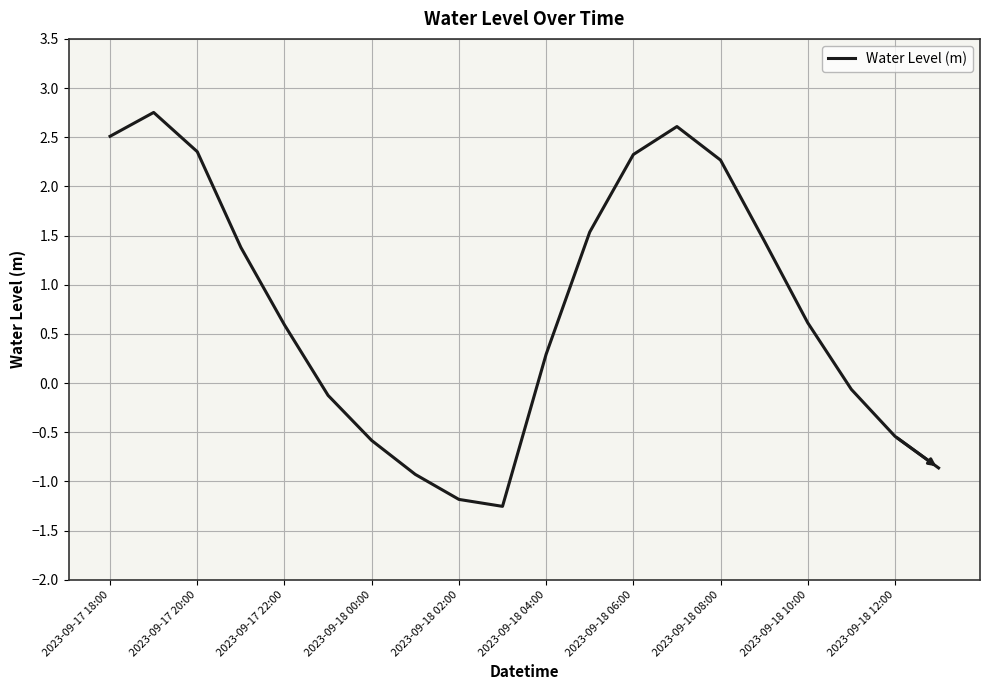

What is the maximum value shown in the chart?

2.8